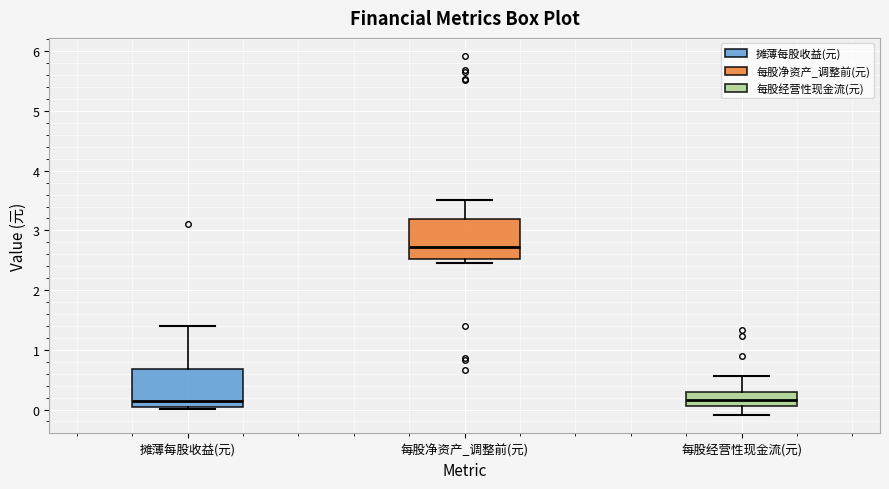

Reading left to right, transcribe this box plot: for each box, give where its median line is, the range the box spans, and where its two whiskers end, as read against the y-axis. The values are not printed on the chart, so give them approximately, as read against the axis.

摊薄每股收益(元): median 0.1, box 0.0 to 0.7, whiskers 0.0 (just below the box's lower edge) to 1.4
每股净资产_调整前(元): median 2.7, box 2.5 to 3.2, whiskers 2.5 (just below the box's lower edge) to 3.5
每股经营性现金流(元): median 0.2, box 0.1 to 0.3, whiskers -0.1 to 0.6